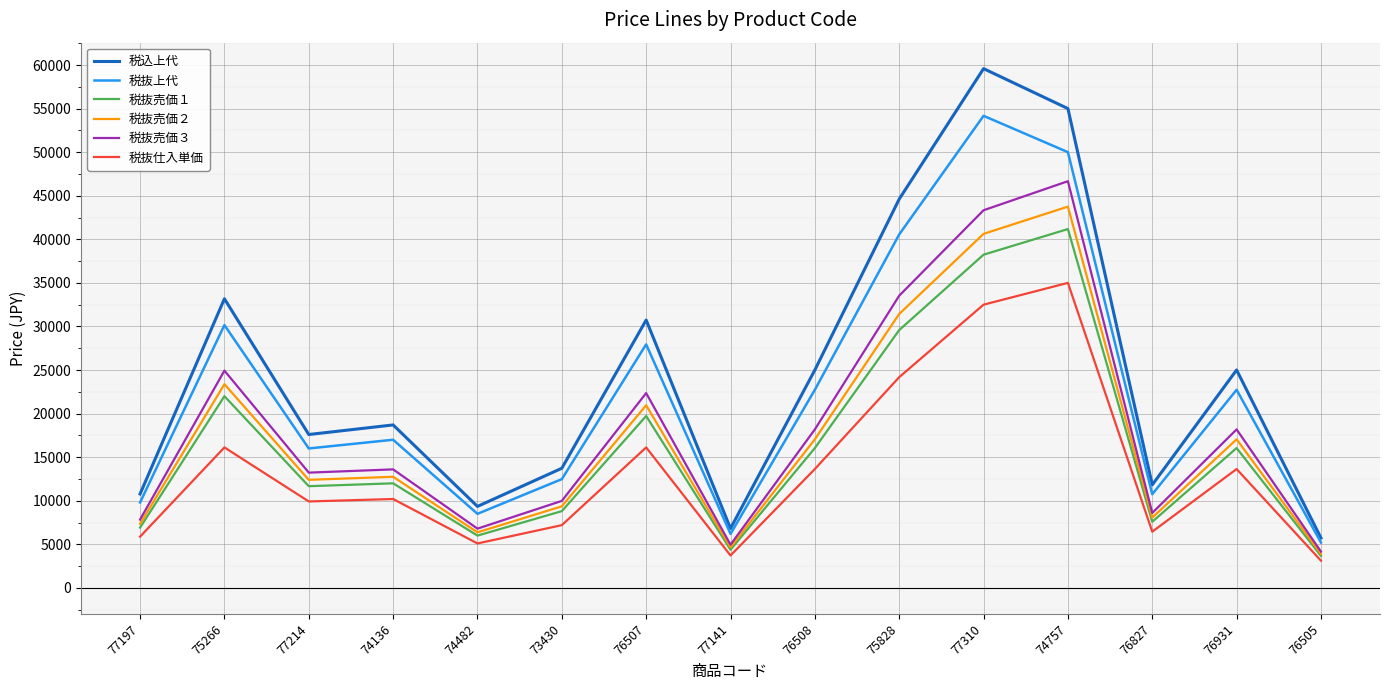

Read the 税抜売価２ value at 76931, to the nearest 10.

17050